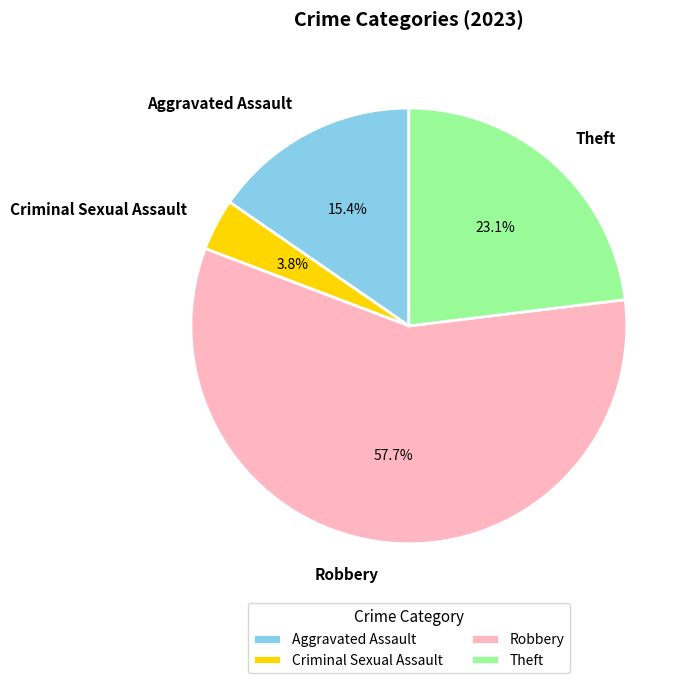

Is it true that Aggravated Assault is 2% of the pie?

False